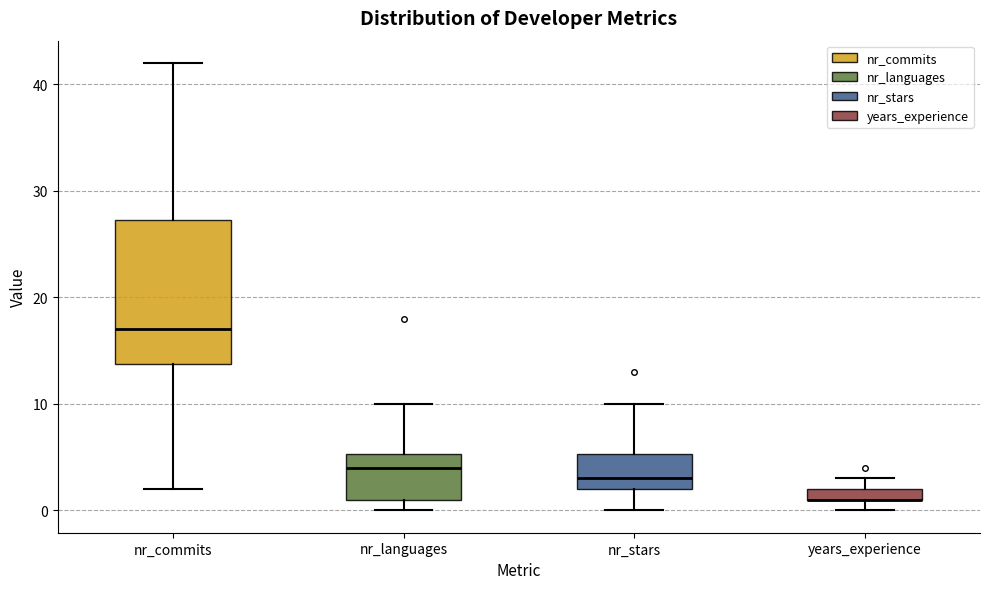

Where does the median line of the box for nr_commits sit on the y-axis? The values are not printed on the chart, so give them approximately, as read against the axis.

17